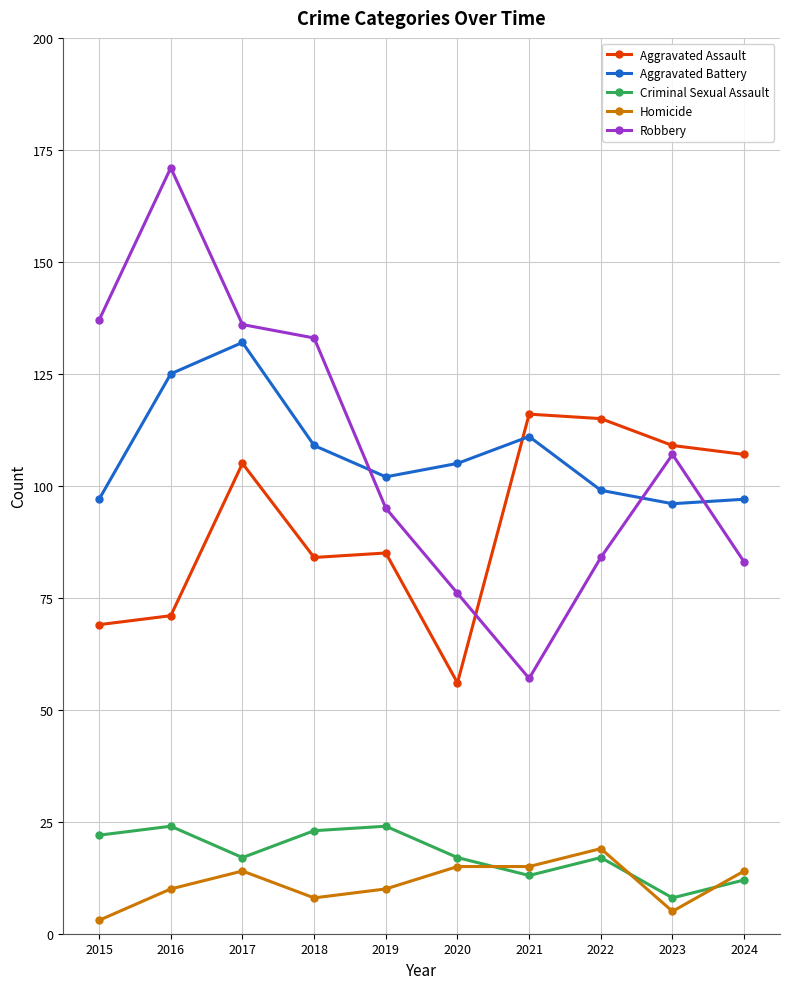

What are all the series names shown in the legend?

Aggravated Assault, Aggravated Battery, Criminal Sexual Assault, Homicide, Robbery